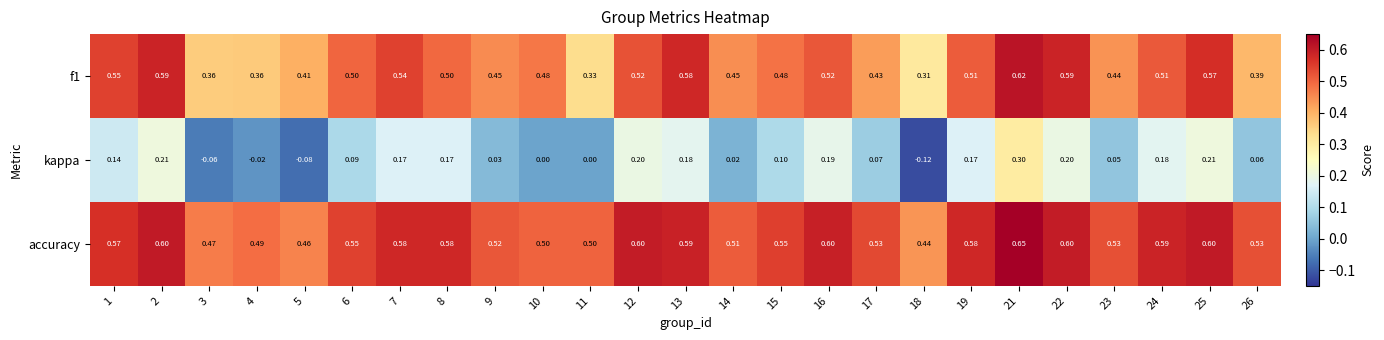

Which series has the widest spread of values?

kappa